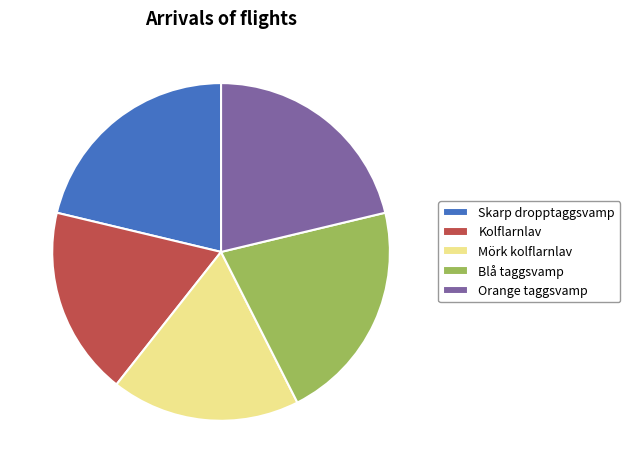

Does Blå taggsvamp represent more than half of the total?

No